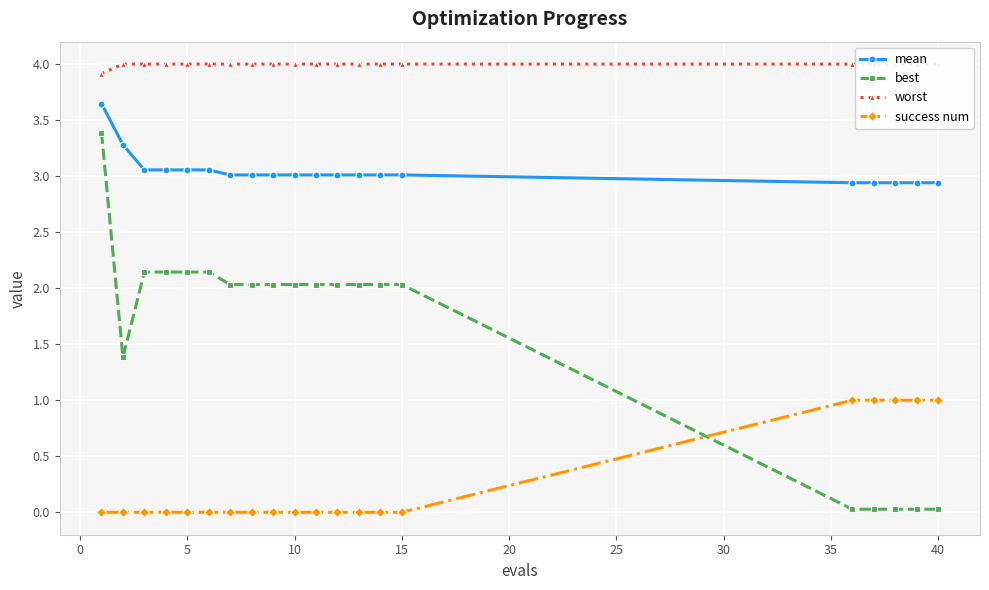

True or false: best and success num intersect in this chart.

True